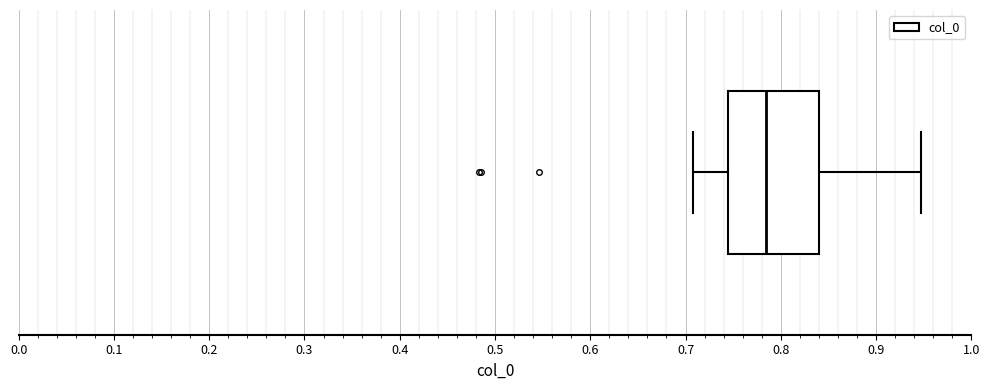

Read this box plot against the x-axis: the position of the median line, the range covered by the box, and the ends of both whiskers. The values are not printed on the chart, so give them approximately, as read against the axis.

median 0.78, box 0.74 to 0.84, whiskers 0.71 to 0.95